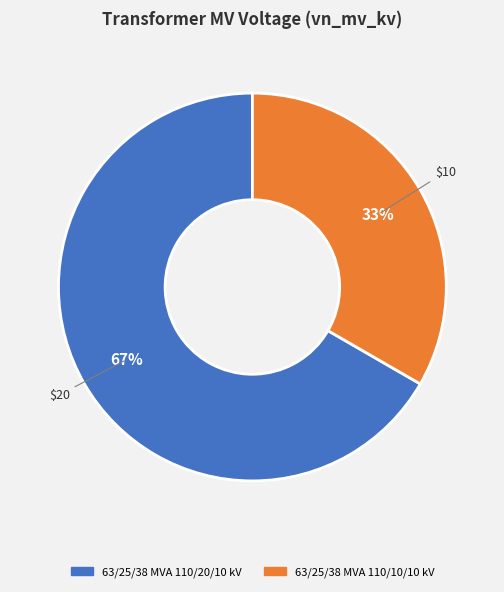

Between 63/25/38 MVA 110/20/10 kV and 63/25/38 MVA 110/10/10 kV, which is larger?

63/25/38 MVA 110/20/10 kV